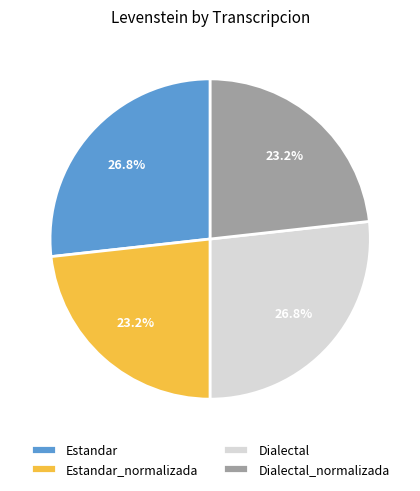

What is the ratio of the value at Dialectal to the value at Dialectal_normalizada?

1.2